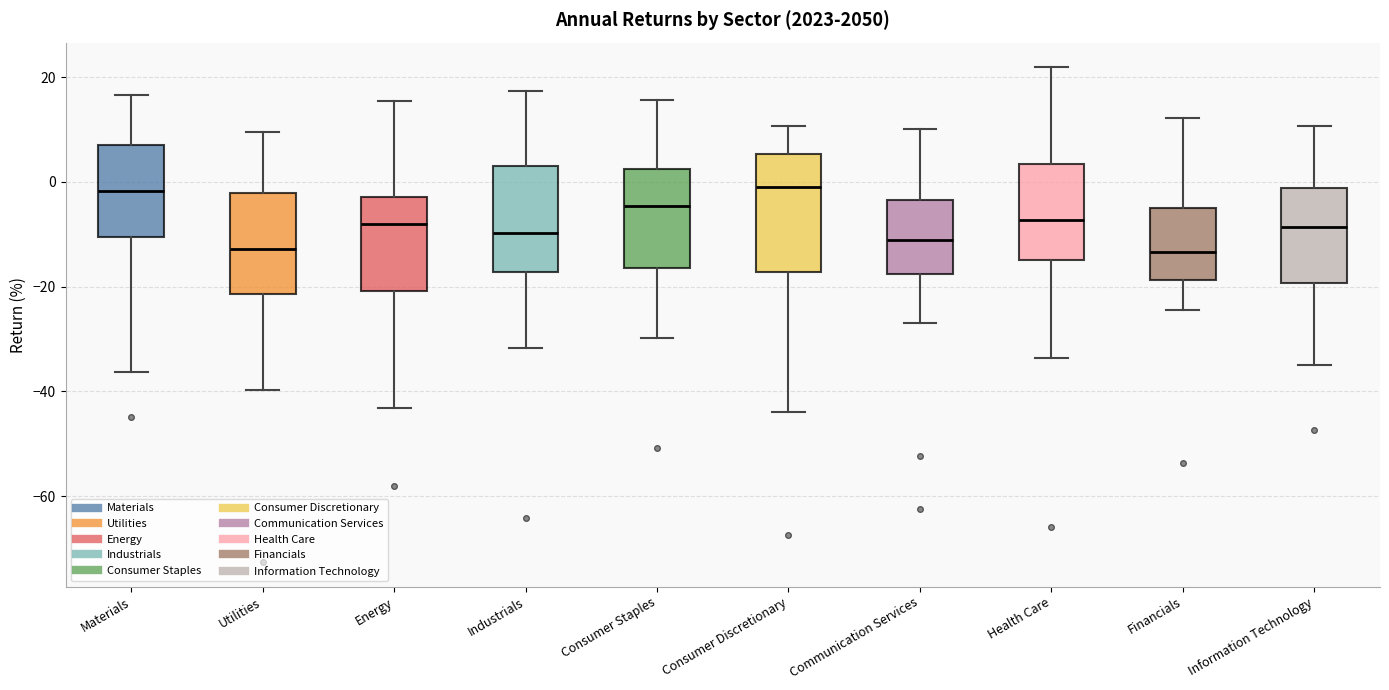

Where is the lower edge of the box for Industrials on the y-axis? The values are not printed on the chart, so give them approximately, as read against the axis.

-18